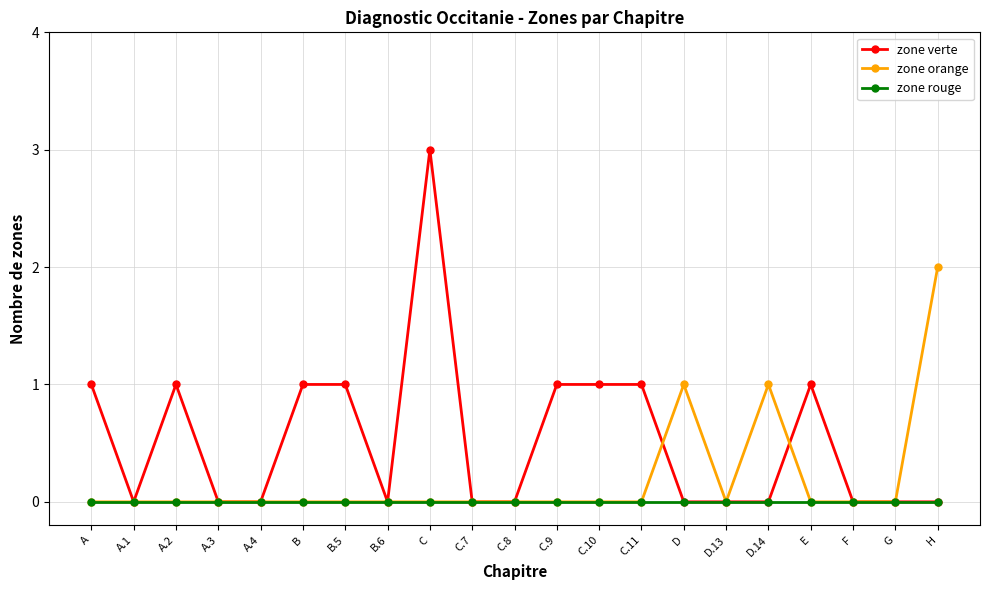

List the series in order of their peak value, highest first.

zone verte, zone orange, zone rouge